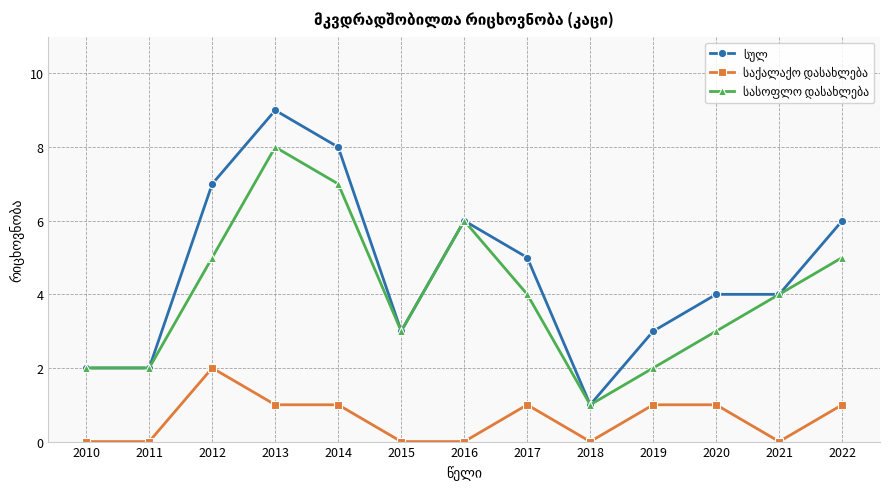

At which category is the sum across all series the highest?

2013